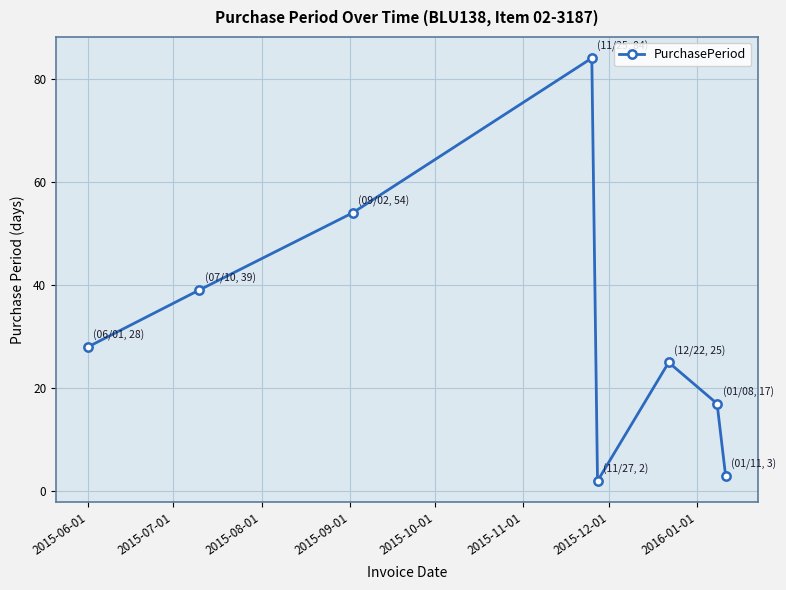

What is the value of the 5th point from the left?

2